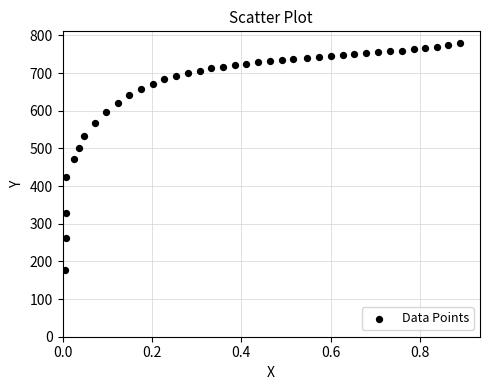

What is the range of X values (max minus min)?

0.9